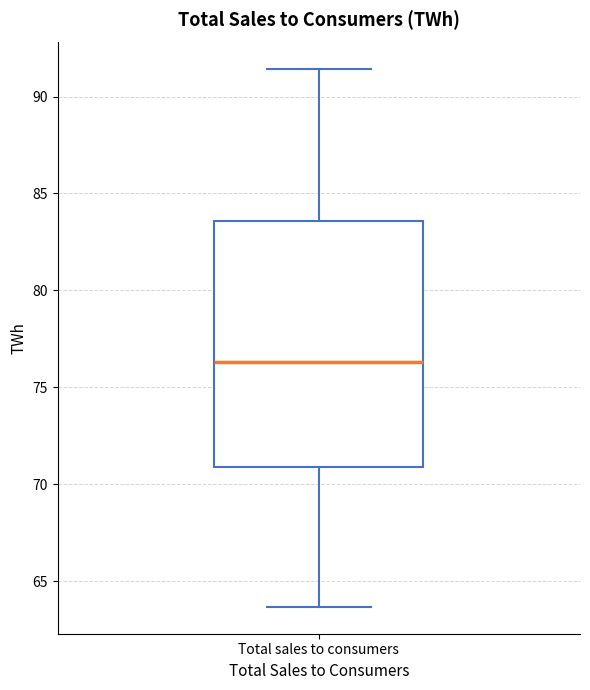

Transcribe this box plot: give where the median line is, the range the box spans, and where the two whiskers end, as read against the y-axis. The values are not printed on the chart, so give them approximately, as read against the axis.

median 76.5, box 71.0 to 83.5, whiskers 63.5 to 91.5